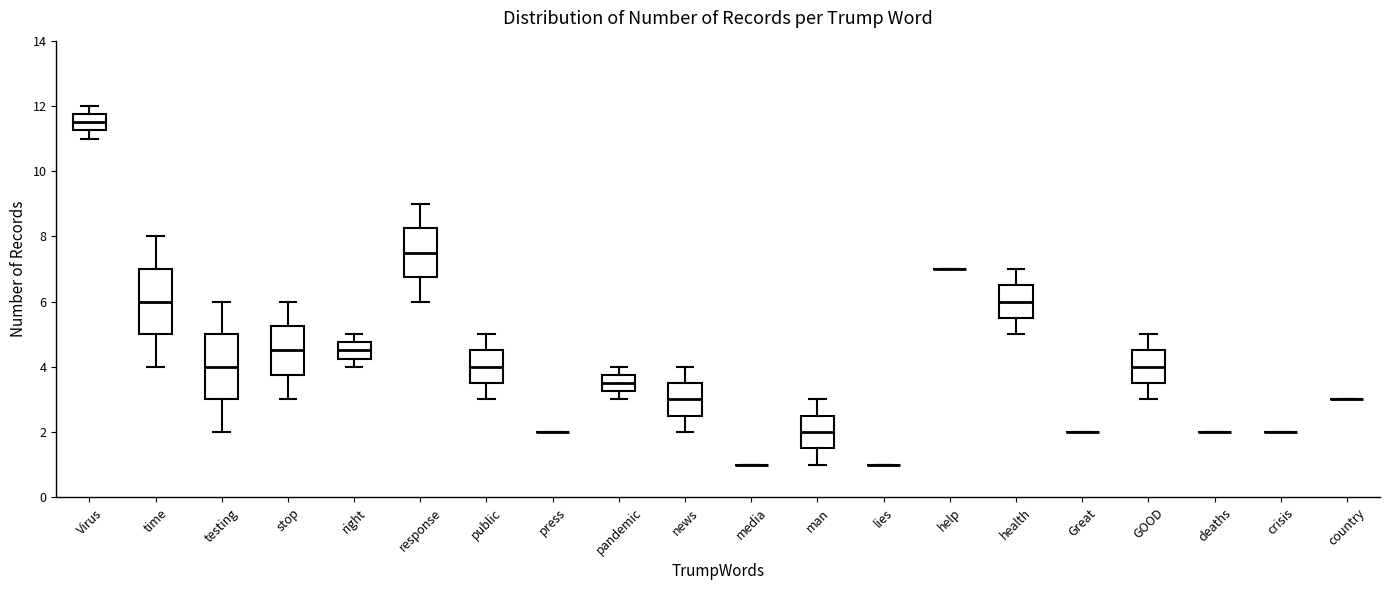

Reading left to right, transcribe this box plot: for each box, give where its median line is, the range the box spans, and where its two whiskers end, as read against the y-axis. The values are not printed on the chart, so give them approximately, as read against the axis.

Virus: median 11.6, box 11.2 to 11.8, whiskers 11.0 to 12.0
time: median 6.0, box 5.0 to 7.0, whiskers 4.0 to 8.0
testing: median 4.0, box 3.0 to 5.0, whiskers 2.0 to 6.0
stop: median 4.6, box 3.8 to 5.2, whiskers 3.0 to 6.0
right: median 4.6, box 4.2 to 4.8, whiskers 4.0 to 5.0
response: median 7.6, box 6.8 to 8.2, whiskers 6.0 to 9.0
public: median 4.0, box 3.6 to 4.6, whiskers 3.0 to 5.0
press: box collapsed to a line at 2.0, whiskers 2.0 to 2.0
pandemic: median 3.6, box 3.2 to 3.8, whiskers 3.0 to 4.0
news: median 3.0, box 2.6 to 3.6, whiskers 2.0 to 4.0
media: box collapsed to a line at 1.0, whiskers 1.0 to 1.0
man: median 2.0, box 1.6 to 2.6, whiskers 1.0 to 3.0
lies: box collapsed to a line at 1.0, whiskers 1.0 to 1.0
help: box collapsed to a line at 7.0, whiskers 7.0 to 7.0
health: median 6.0, box 5.6 to 6.6, whiskers 5.0 to 7.0
Great: box collapsed to a line at 2.0, whiskers 2.0 to 2.0
GOOD: median 4.0, box 3.6 to 4.6, whiskers 3.0 to 5.0
deaths: box collapsed to a line at 2.0, whiskers 2.0 to 2.0
crisis: box collapsed to a line at 2.0, whiskers 2.0 to 2.0
country: box collapsed to a line at 3.0, whiskers 3.0 to 3.0